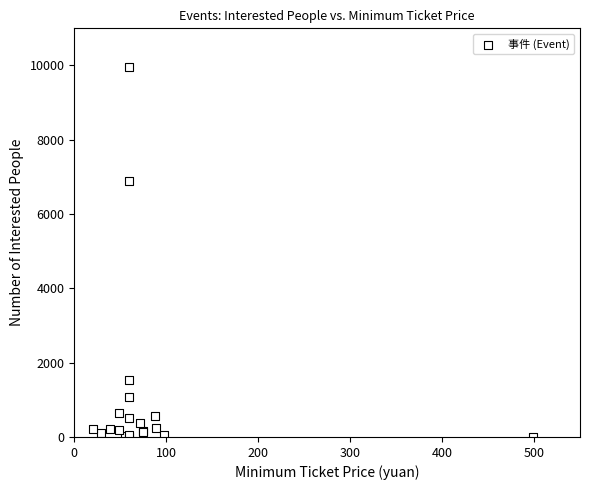

What Y value in the scatter plot is closest to 4983?

6896